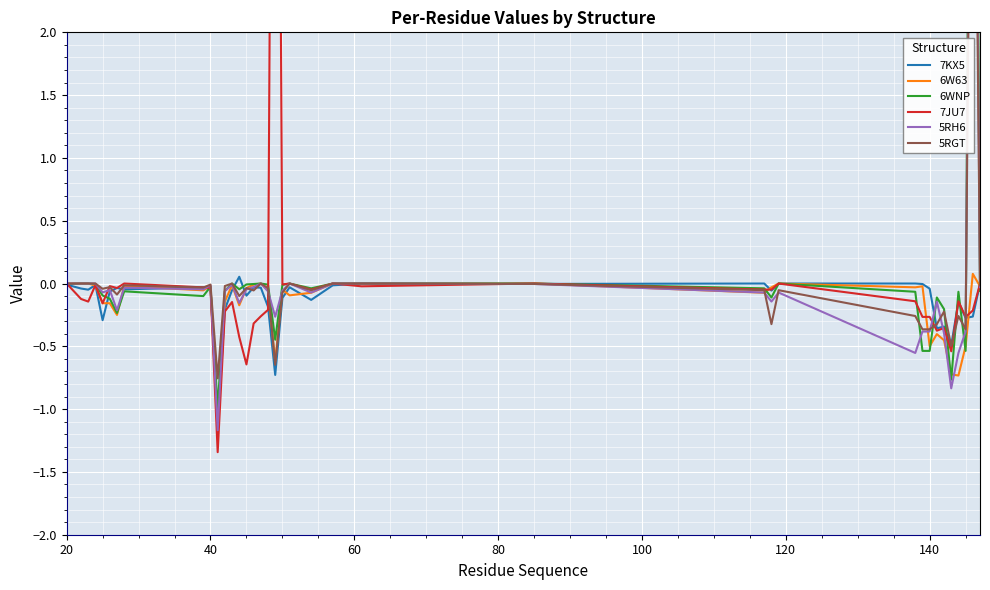

How many values in 7KX5 are below zero?

33